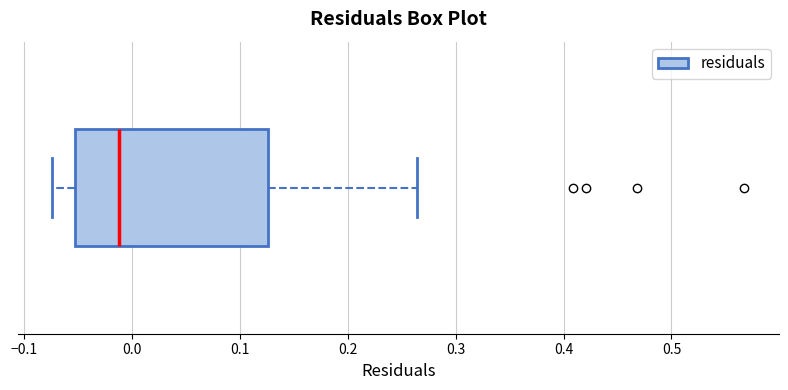

Where does the right whisker of the box end on the x-axis? The values are not printed on the chart, so give them approximately, as read against the axis.

0.26